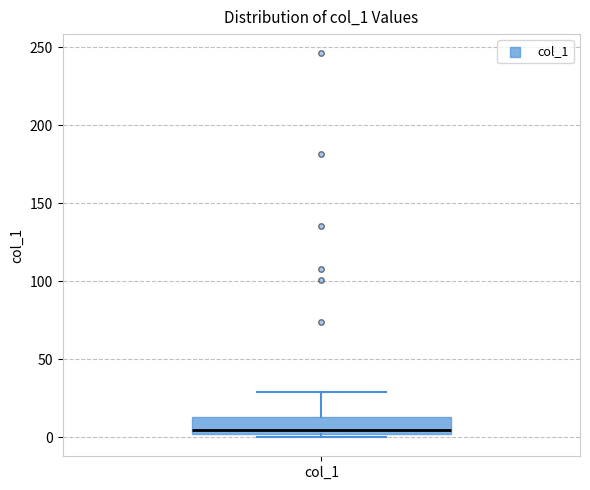

Where does the median line of the box for col_1 sit on the y-axis? The values are not printed on the chart, so give them approximately, as read against the axis.

5